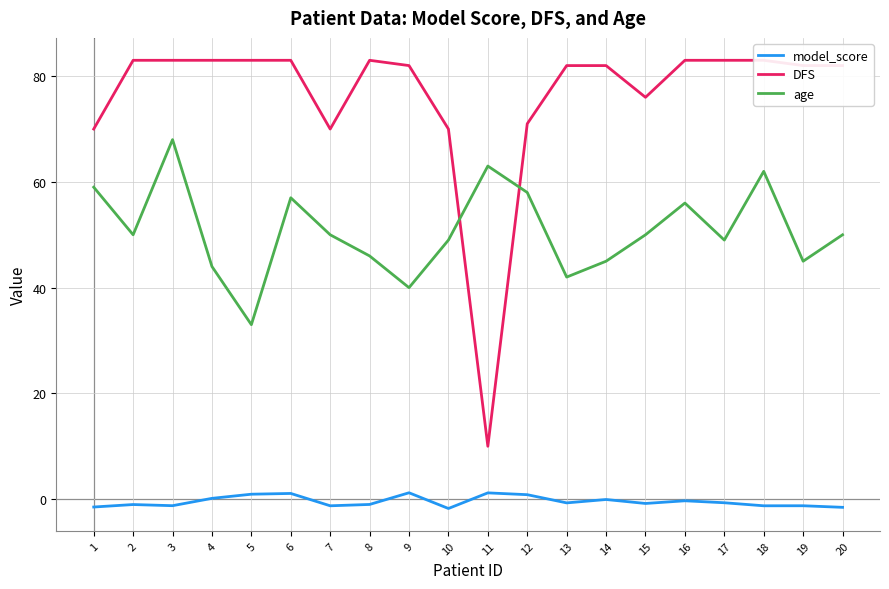

Is it true that DFS equals 83.0 at 8?

True